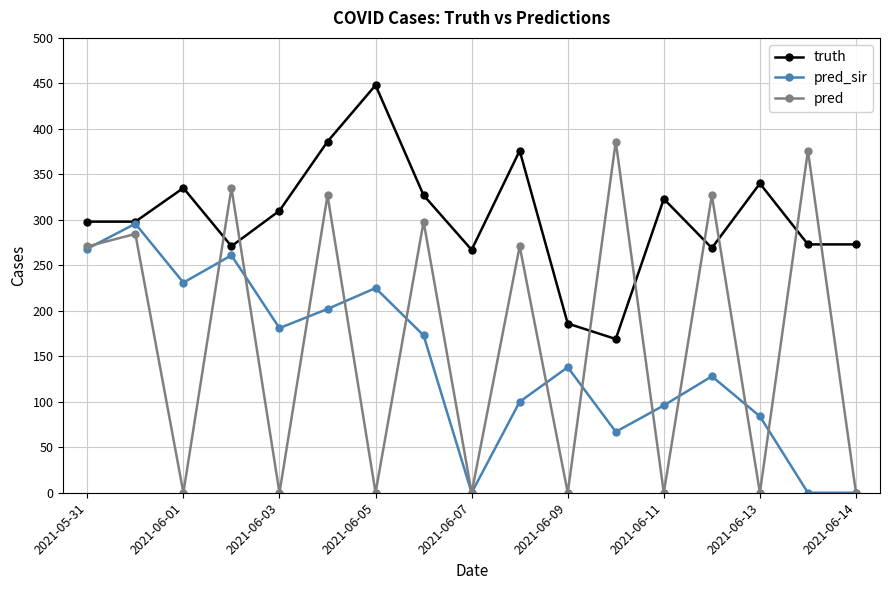

How many series are shown in this chart?

3